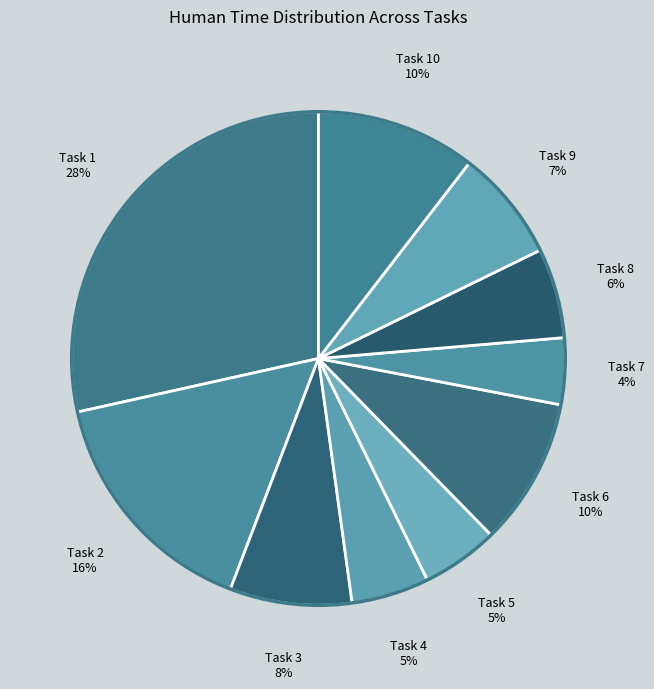

Which slice is the largest?

Task 1